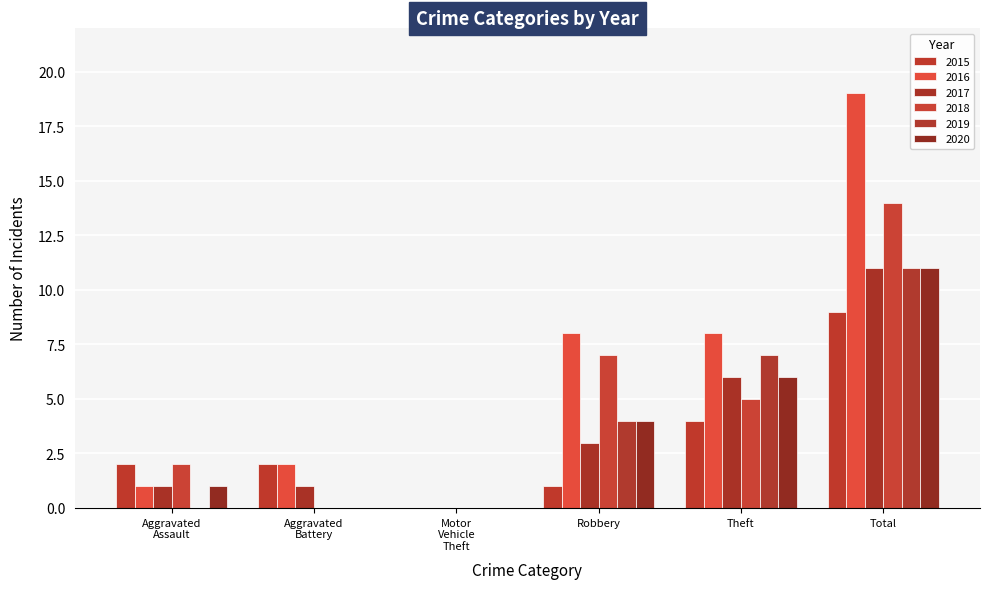

What position from the left is Theft?

5